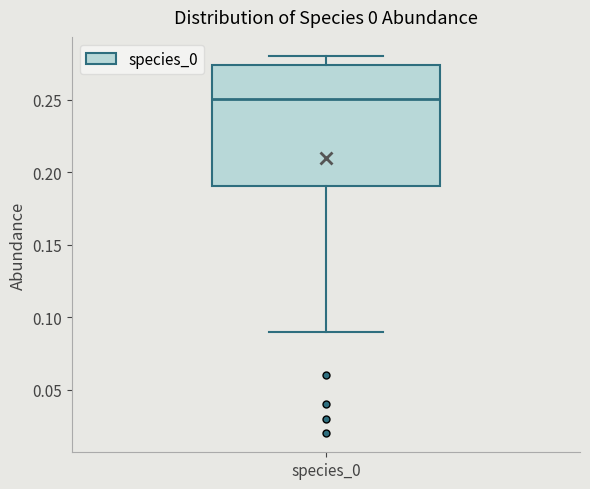

Transcribe this box plot: give where the median line is, the range the box spans, and where the two whiskers end, as read against the y-axis. The values are not printed on the chart, so give them approximately, as read against the axis.

median 0.250, box 0.190 to 0.275, whiskers 0.090 to 0.280